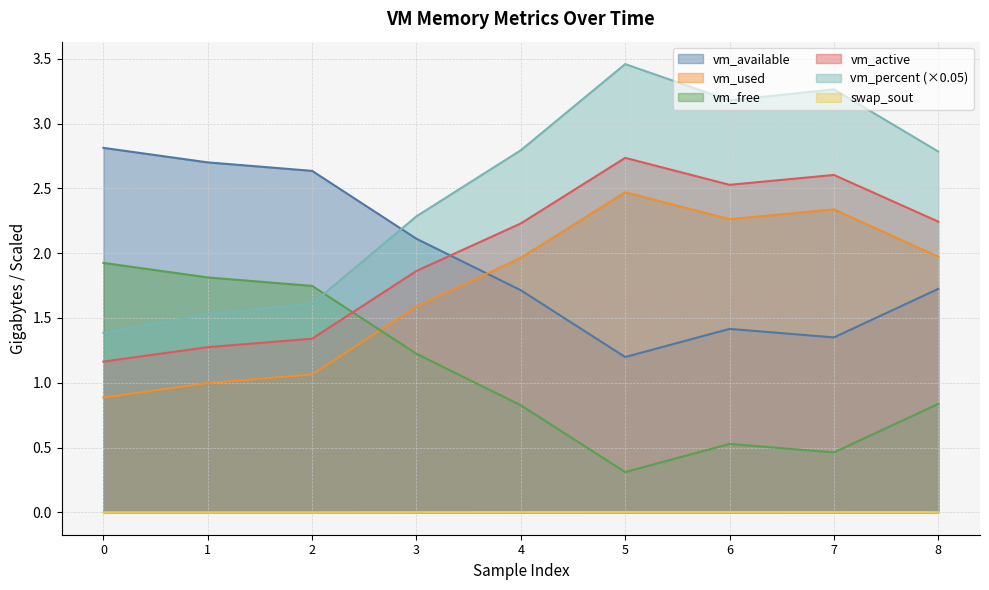

What is the sum of all vm_free values?

9.7